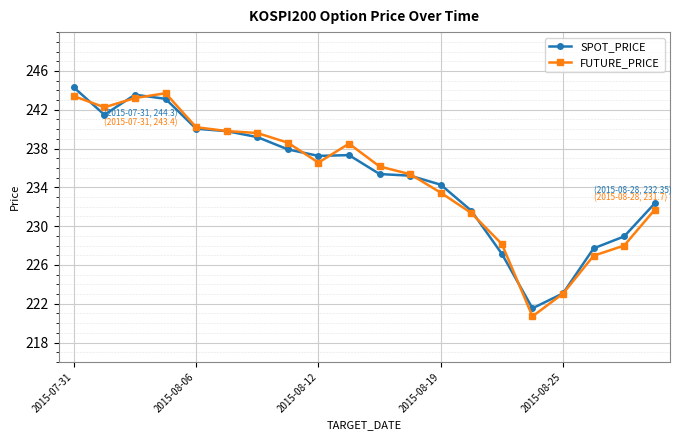

What is the value of the FUTURE_PRICE point at the 9th from the left?

236.6